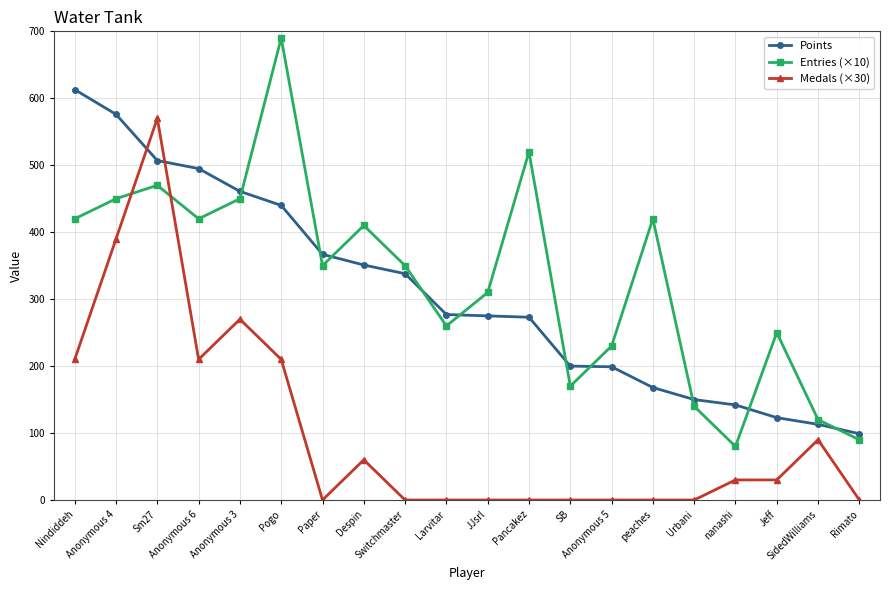

Where is the first local minimum for Entries (×10)?

Anonymous 6